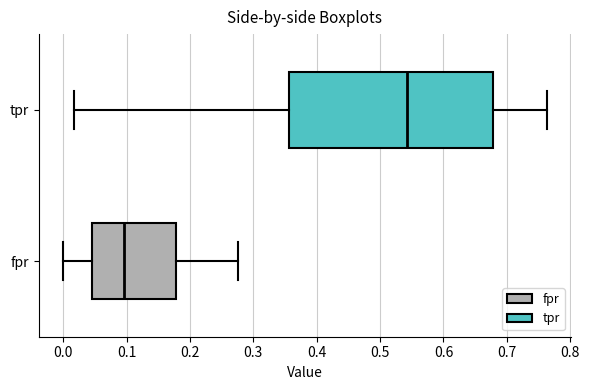

Which box has the furthest to the left median line?

fpr